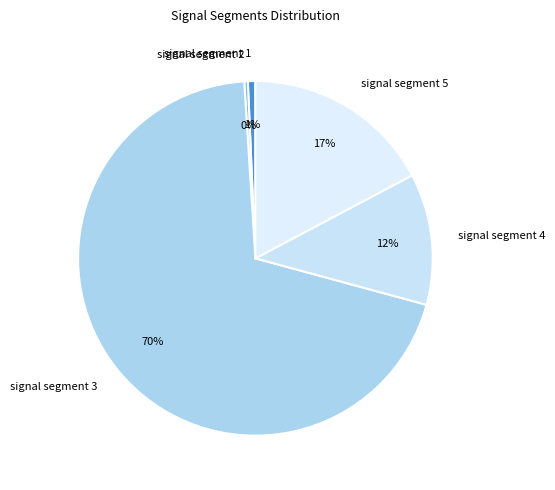

Is there any slice that represents more than half of the pie?

Yes